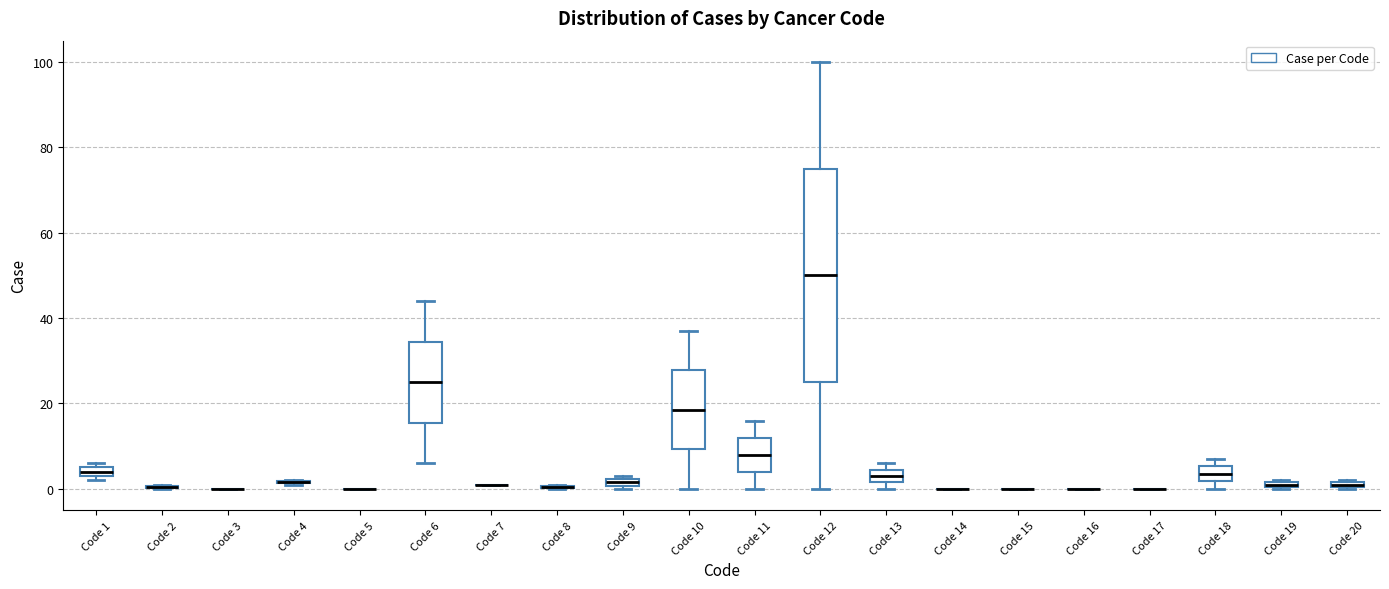

Comparing the boxes themselves (not the whiskers), which one is the tallest?

Code 12